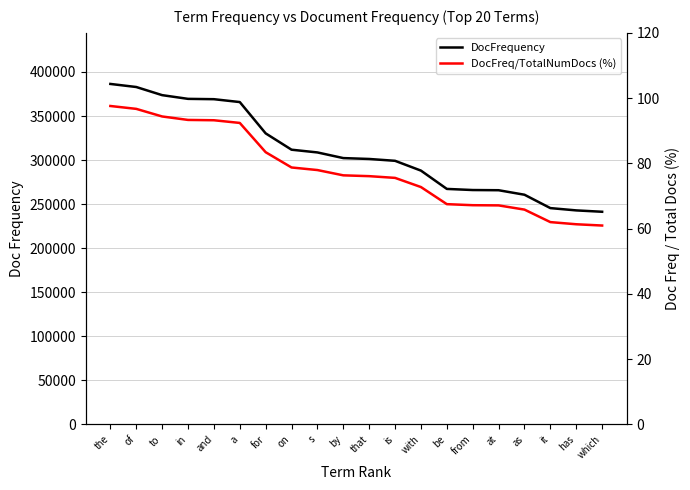

Reading left to right, list all the values displayed in this chart.

DocFrequency: 386396.0	382916.0	373685.0	369466.0	369092.0	365838.0	330310.0	311775.0	308673.0	302259.0	301260.0	299165.0	288046.0	267281.0	266011.0	265793.0	260678.0	245512.0	242908.0	241355.0
DocFreq/TotalNumDocs (%): 97.6	96.7	94.4	93.3	93.2	92.4	83.4	78.8	78.0	76.3	76.1	75.6	72.8	67.5	67.2	67.1	65.8	62.0	61.4	61.0